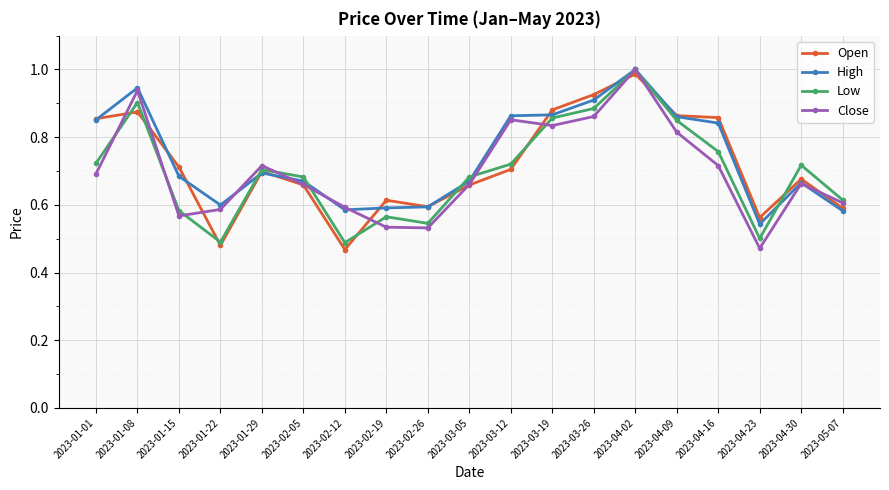

True or false: Close has more than 0 points higher than both neighbors.

True